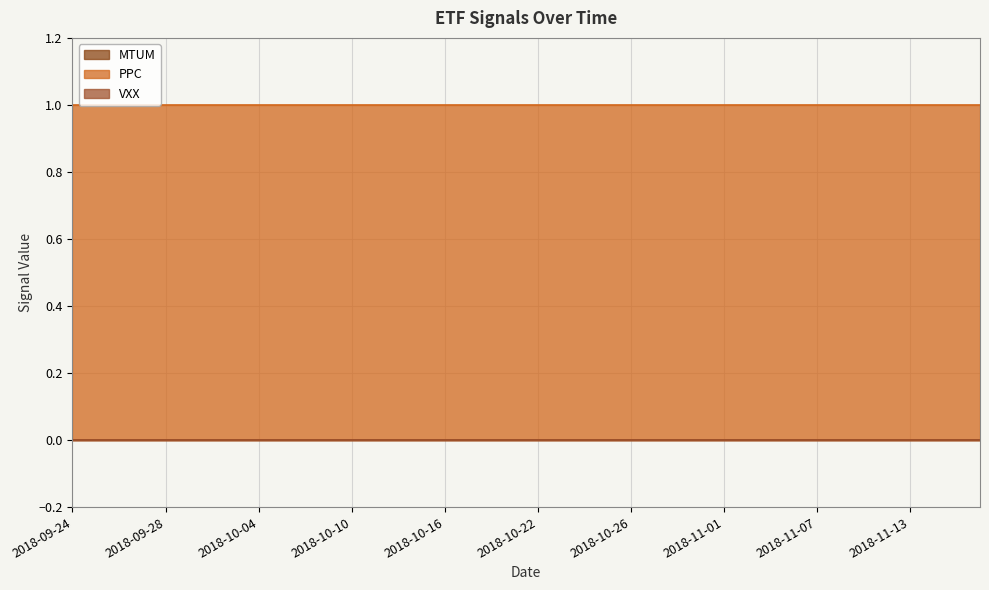

What is the total value across all series at 2018-11-02?

1